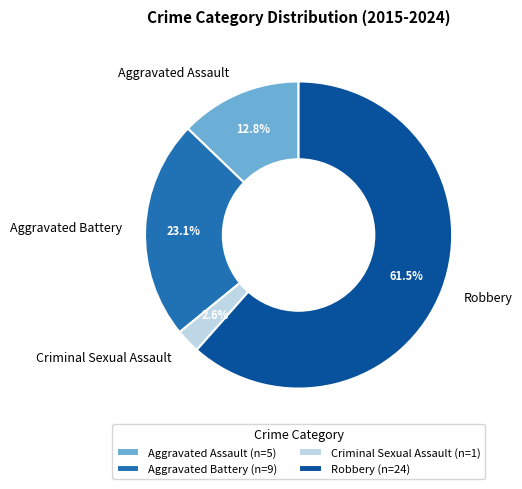

Which slice is the largest?

Robbery